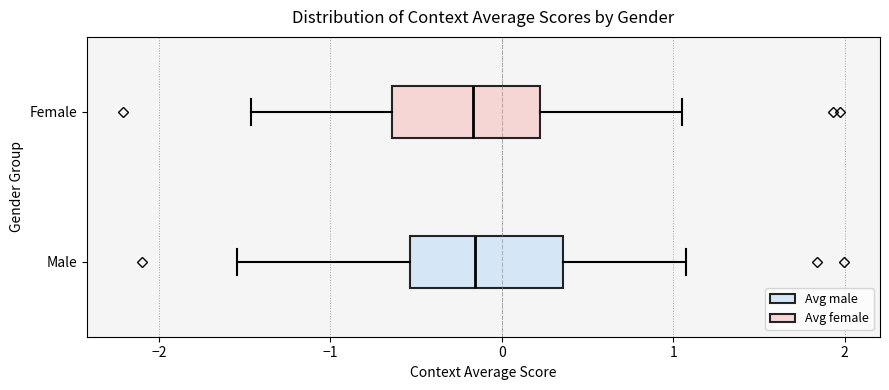

Where is the right edge of the box for Male on the x-axis? The values are not printed on the chart, so give them approximately, as read against the axis.

0.4